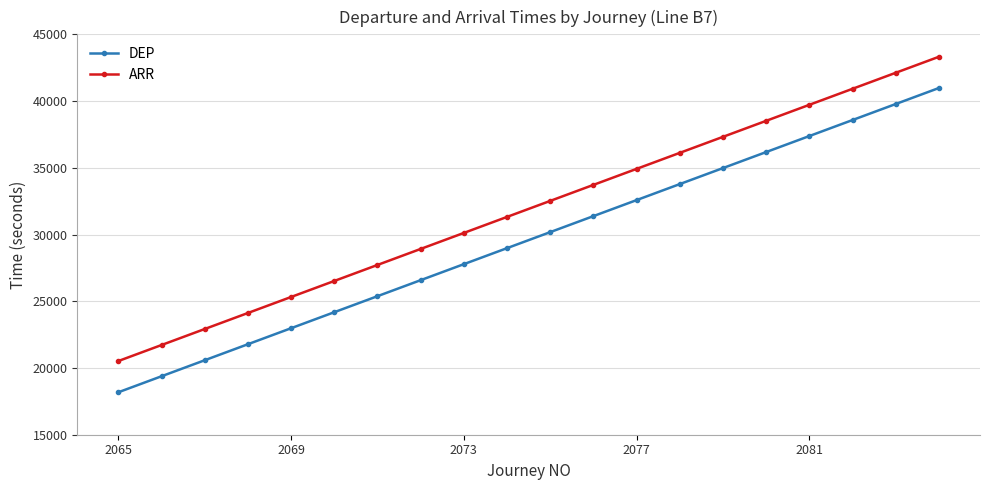

List the series in order of their peak value, lowest first.

DEP, ARR